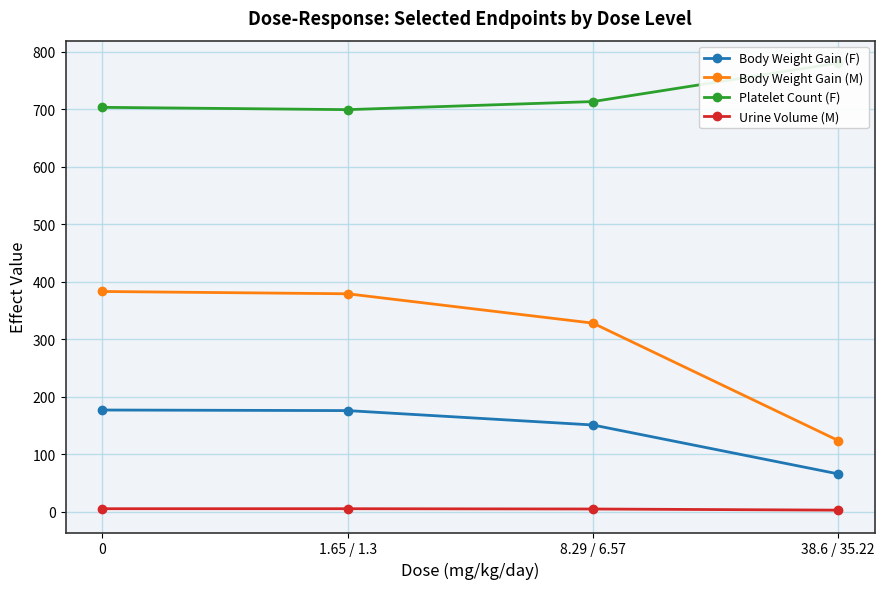

Reading left to right, what are all the values shown in this chart?

Body Weight Gain (F): 0=177.0	1.65 / 1.3=176.0	8.29 / 6.57=151.0	38.6 / 35.22=66.0
Body Weight Gain (M): 0=383.0	1.65 / 1.3=379.0	8.29 / 6.57=328.0	38.6 / 35.22=124.0
Platelet Count (F): 0=703.0	1.65 / 1.3=699.0	8.29 / 6.57=713.0	38.6 / 35.22=780.0
Urine Volume (M): 0=5.5	1.65 / 1.3=5.5	8.29 / 6.57=5.0	38.6 / 35.22=3.0